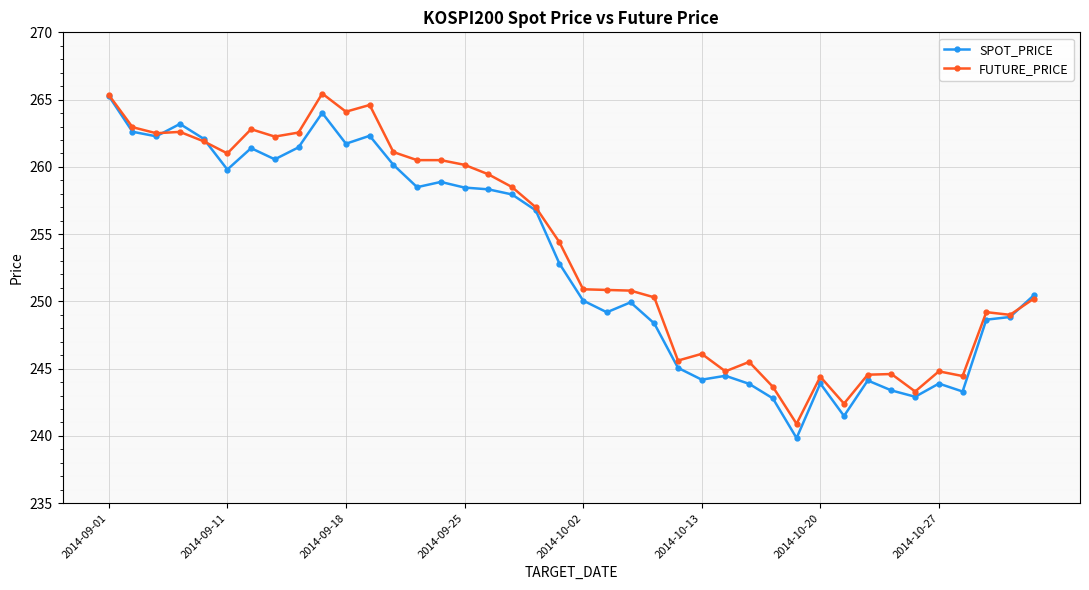

What is the difference between the maximum and minimum values in the SPOT_PRICE series?

25.4